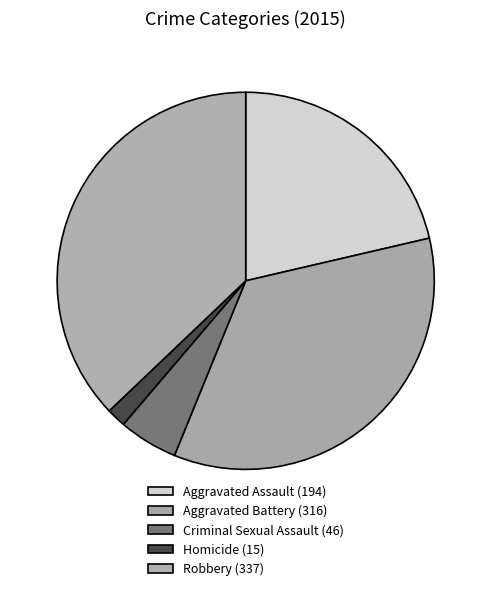

Is Robbery the majority of the pie?

No